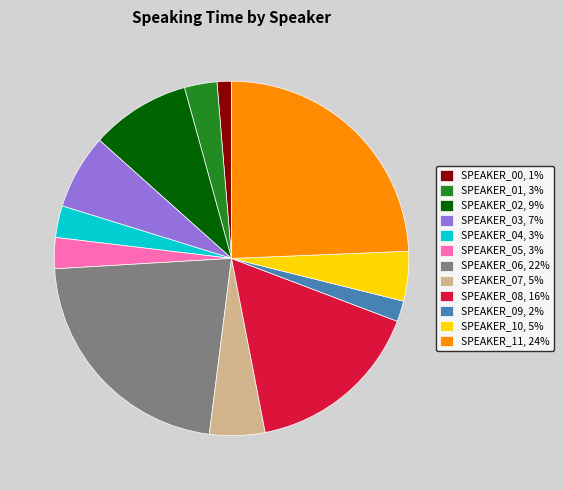

What is the ratio of the value at SPEAKER_06, 22% to the value at SPEAKER_02, 9%?

2.4